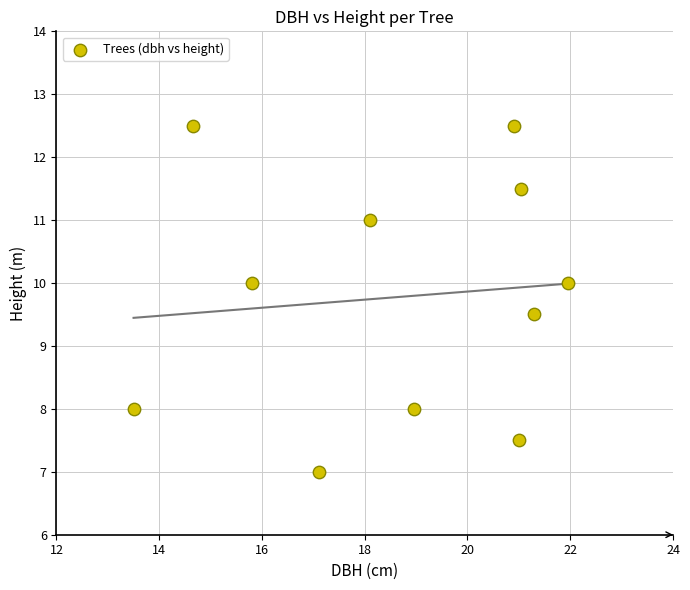

What is the range of X values (max minus min)?

8.4